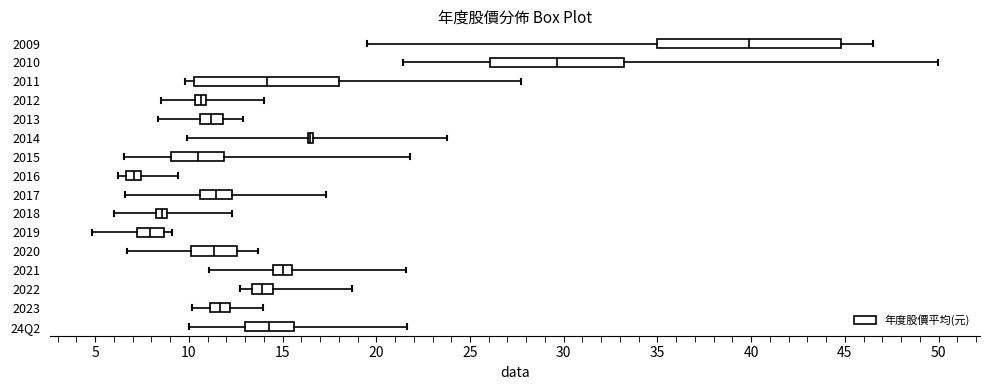

Where is the left edge of the box for 2022 on the x-axis? The values are not printed on the chart, so give them approximately, as read against the axis.

13.5